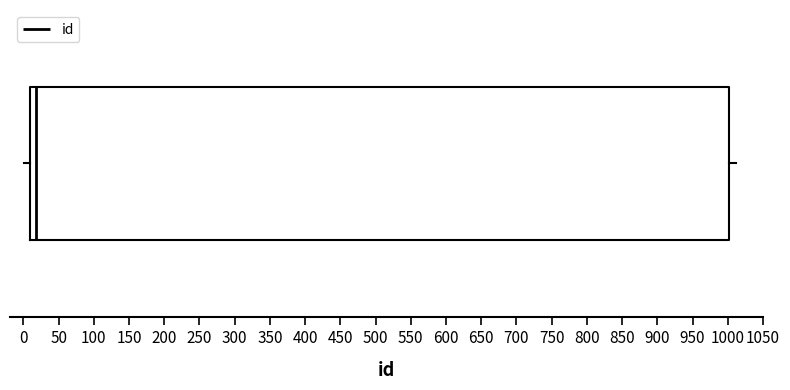

Read this box plot against the x-axis: the position of the median line, the range covered by the box, and the ends of both whiskers. The values are not printed on the chart, so give them approximately, as read against the axis.

median 20, box 10 to 1000, whiskers 0 to 1010